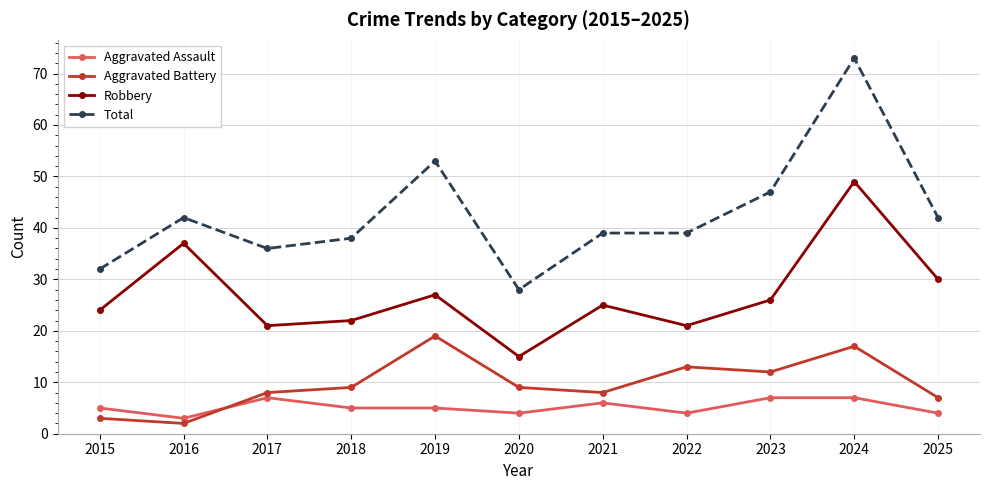

Reading left to right, what are all the values shown in this chart?

Aggravated Assault: 2015=5	2016=3	2017=7	2018=5	2019=5	2020=4	2021=6	2022=4	2023=7	2024=7	2025=4
Aggravated Battery: 2015=3	2016=2	2017=8	2018=9	2019=19	2020=9	2021=8	2022=13	2023=12	2024=17	2025=7
Robbery: 2015=24	2016=37	2017=21	2018=22	2019=27	2020=15	2021=25	2022=21	2023=26	2024=49	2025=30
Total: 2015=32	2016=42	2017=36	2018=38	2019=53	2020=28	2021=39	2022=39	2023=47	2024=73	2025=42